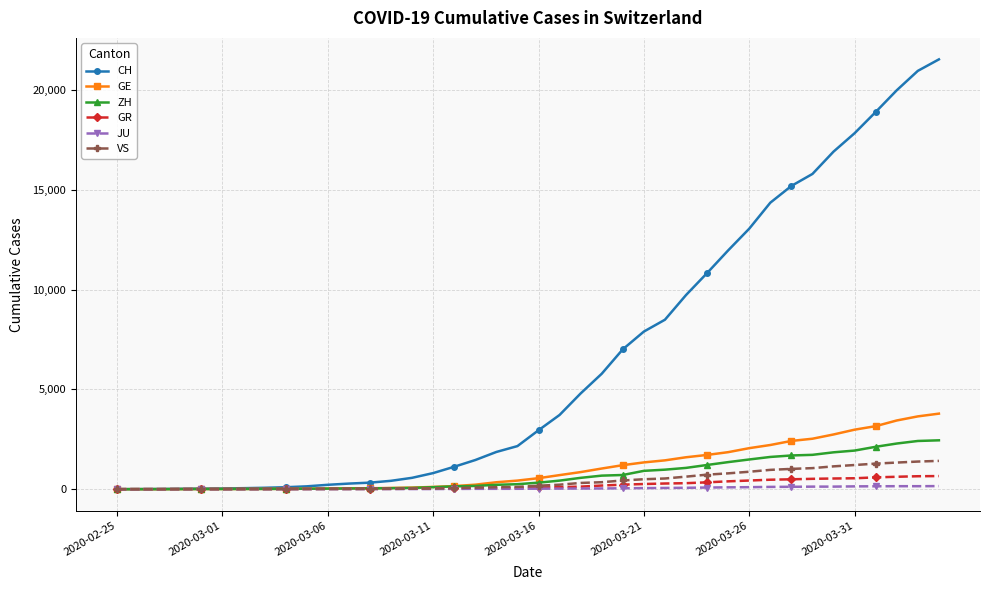

How many categories are shown in the chart?

40